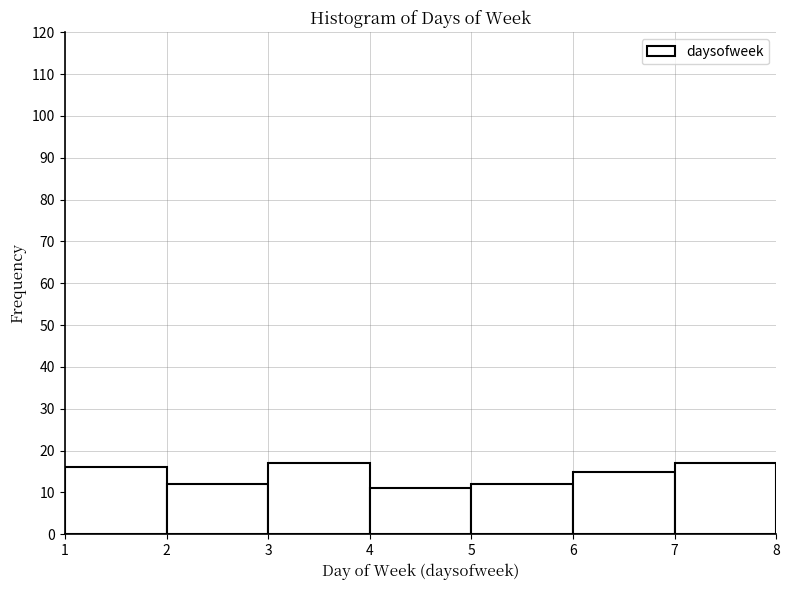

Reading left to right, transcribe this chart: for each bar, give the range it covers on the x-axis and its height. The values are not printed on the chart, so give them approximately, as read against the axis.

1 to 2: 16
2 to 3: 12
3 to 4: 17
4 to 5: 11
5 to 6: 12
6 to 7: 15
7 to 8: 17